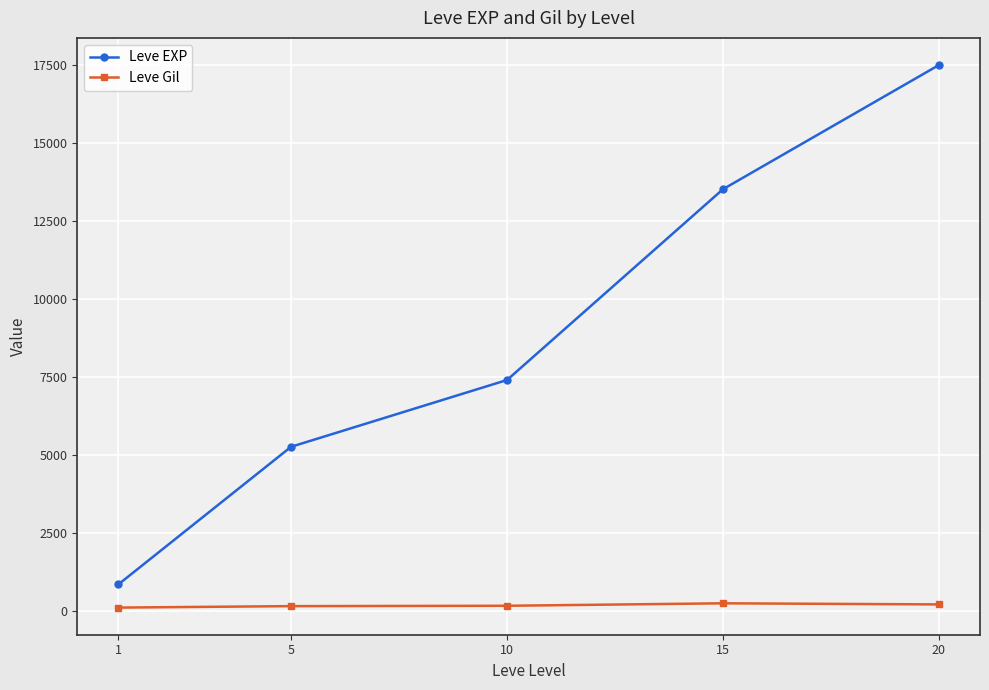

How many data points in Leve Gil are less than 170?

2